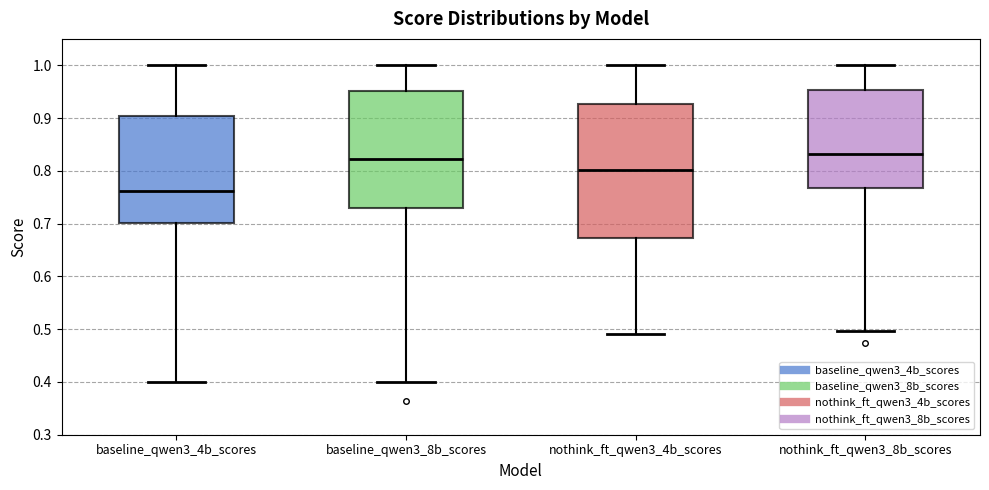

Reading left to right, transcribe this box plot: for each box, give where its median line is, the range the box spans, and where its two whiskers end, as read against the y-axis. The values are not printed on the chart, so give them approximately, as read against the axis.

baseline_qwen3_4b_scores: median 0.76, box 0.70 to 0.90, whiskers 0.40 to 1.00
baseline_qwen3_8b_scores: median 0.82, box 0.73 to 0.95, whiskers 0.40 to 1.00
nothink_ft_qwen3_4b_scores: median 0.80, box 0.67 to 0.93, whiskers 0.49 to 1.00
nothink_ft_qwen3_8b_scores: median 0.83, box 0.77 to 0.95, whiskers 0.50 to 1.00